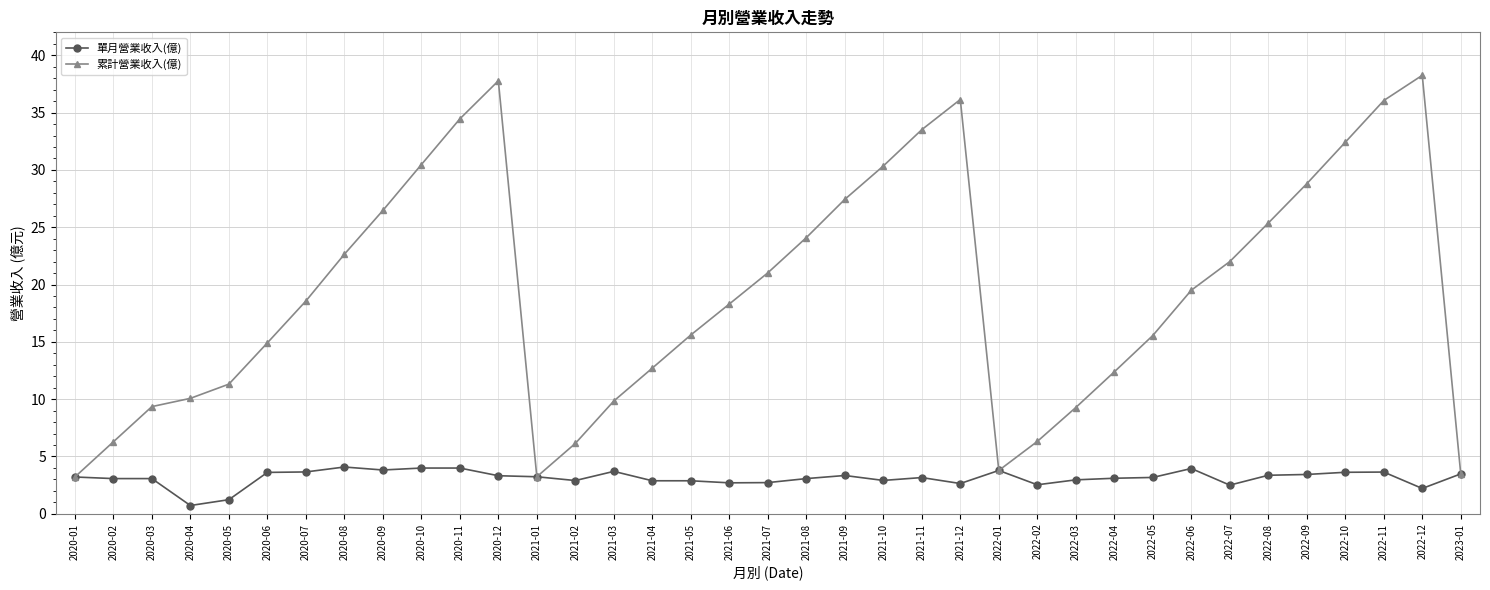

What is the total value across all series at 2022-09?

32.2